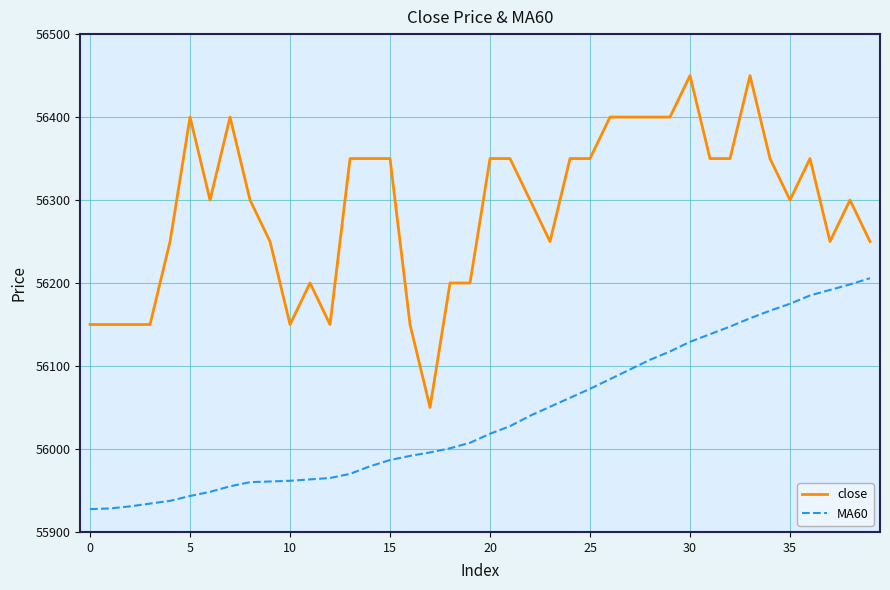

True or false: MA60 and close intersect in this chart.

False